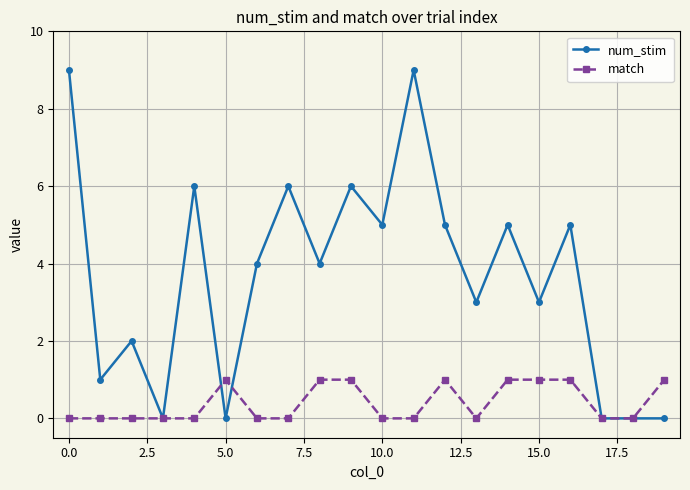

Which series has the largest total across all categories?

num_stim